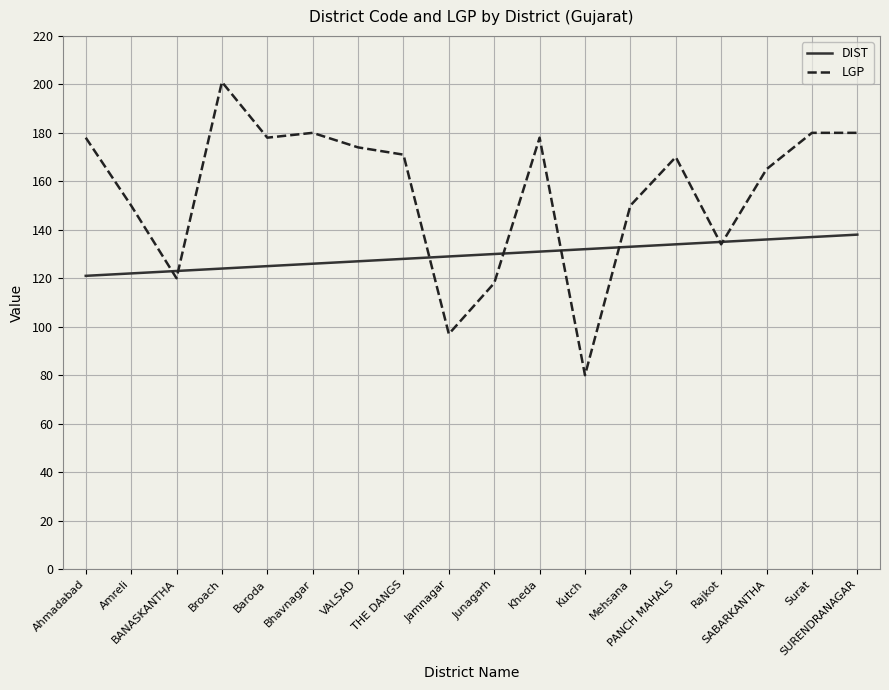

Which series has the largest range (max minus min)?

LGP